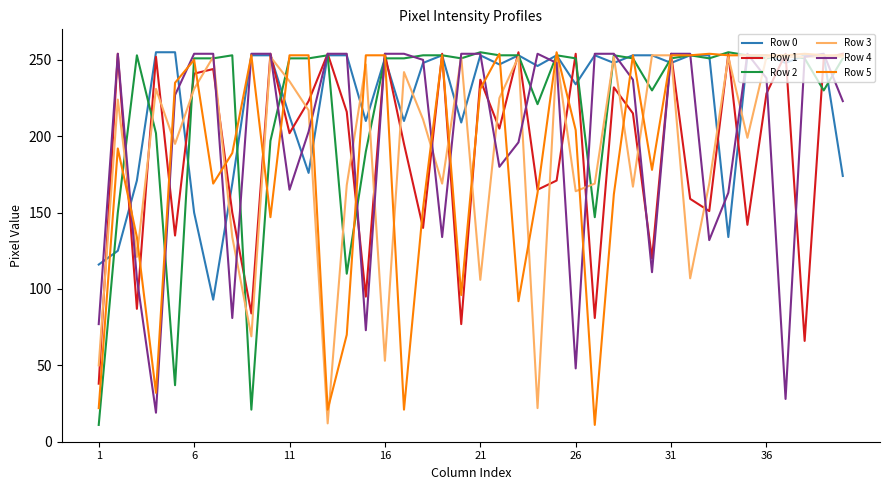

What is the minimum value for Row 3?

12